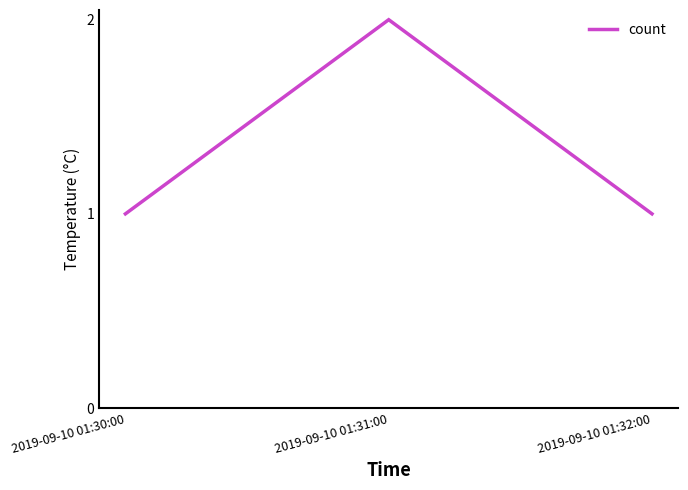

What is the ratio of the value at 2019-09-10 01:31:00 to the value at 2019-09-10 01:30:00?

2.0